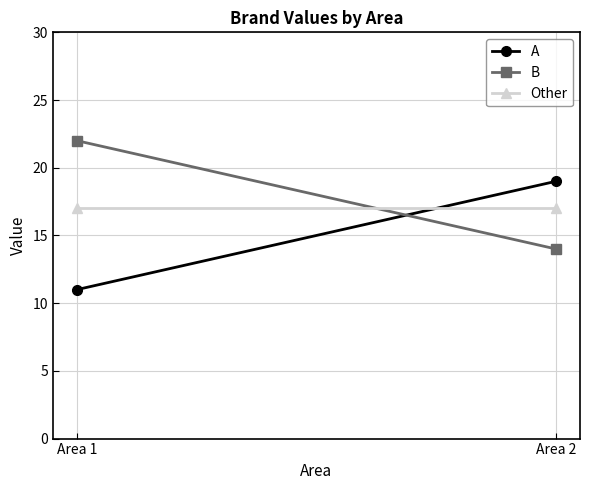

Is this an area chart (filled region under the line)?

No